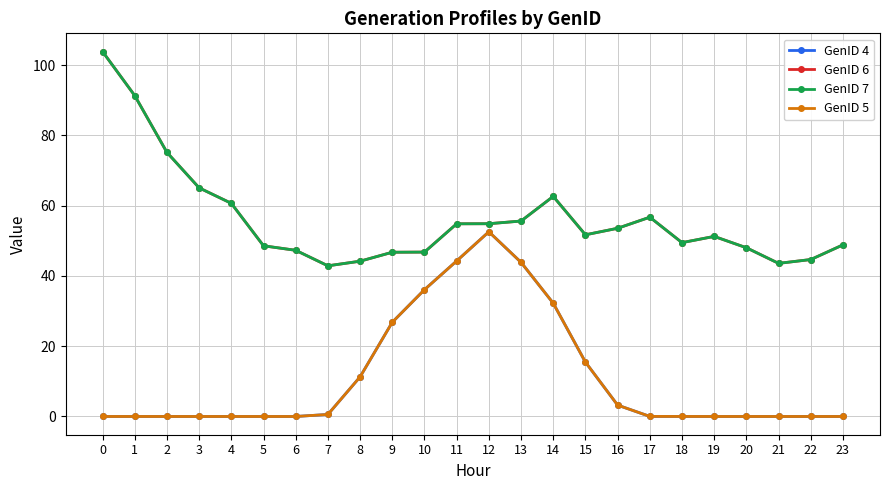

Reading left to right, transcribe all the data shown in this chart.

GenID 4: 0.0	0.0	0.0	0.0	0.0	0.0	0.0	0.6	11.3	26.8	36.1	44.3	52.6	43.9	32.2	15.5	3.2	0.0	0.0	0.0	0.0	0.0	0.0	0.0
GenID 6: 103.9	91.4	75.2	65.1	60.7	48.6	47.3	42.9	44.2	46.8	46.8	54.9	54.9	55.6	62.7	51.7	53.6	56.7	49.5	51.3	48.0	43.6	44.7	48.9
GenID 7: 103.9	91.4	75.2	65.1	60.7	48.6	47.3	42.9	44.2	46.8	46.8	54.9	54.9	55.6	62.7	51.7	53.6	56.7	49.5	51.3	48.0	43.6	44.7	48.9
GenID 5: 0.0	0.0	0.0	0.0	0.0	0.0	0.0	0.6	11.3	26.8	36.1	44.3	52.6	43.9	32.2	15.5	3.2	0.0	0.0	0.0	0.0	0.0	0.0	0.0